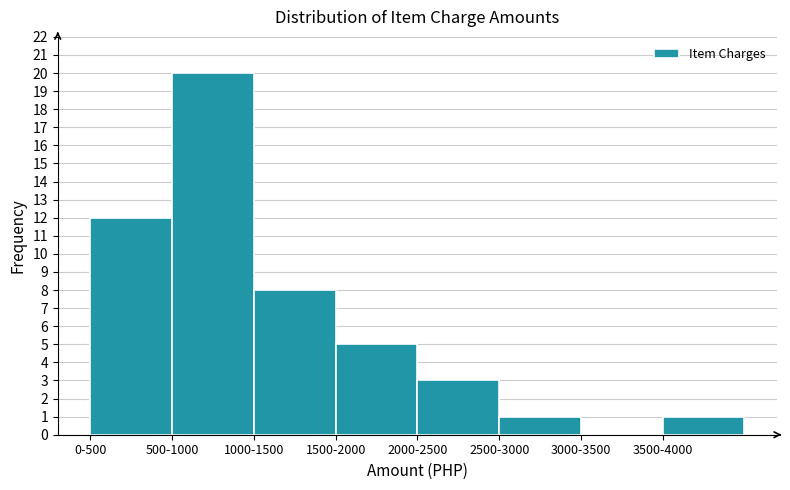

Reading left to right, list all the values displayed in this chart.

0-500=12	500-1000=20	1000-1500=8	1500-2000=5	2000-2500=3	2500-3000=1	3000-3500=0	3500-4000=1